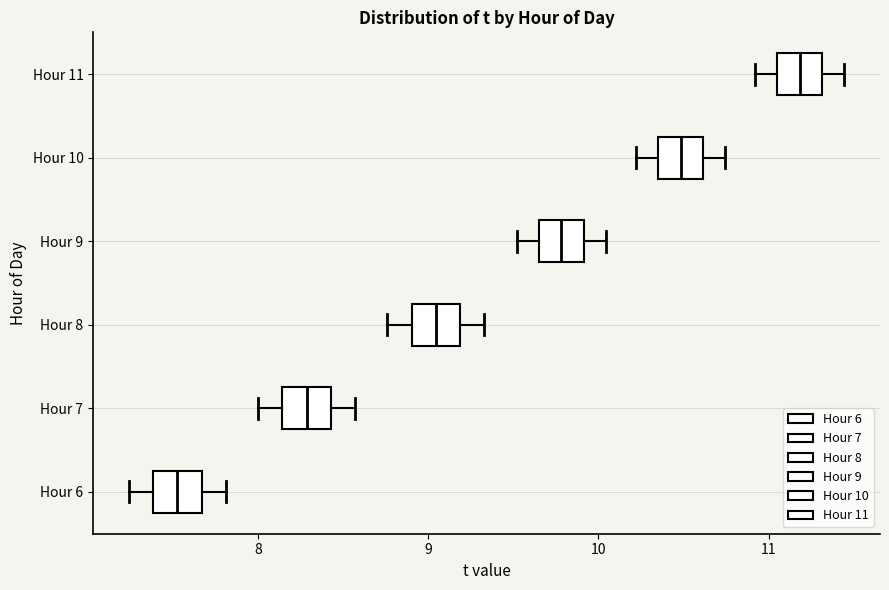

Reading bottom to top, read every box against the x-axis: the position of its median line, the range the box covers, and the ends of its whiskers. The values are not printed on the chart, so give them approximately, as read against the axis.

Hour 6: median 7.5, box 7.4 to 7.7, whiskers 7.2 to 7.8
Hour 7: median 8.3, box 8.1 to 8.4, whiskers 8.0 to 8.6
Hour 8: median 9.0, box 8.9 to 9.2, whiskers 8.8 to 9.3
Hour 9: median 9.8, box 9.7 to 9.9, whiskers 9.5 to 10.0
Hour 10: median 10.5, box 10.4 to 10.6, whiskers 10.2 to 10.7
Hour 11: median 11.2, box 11.1 to 11.3, whiskers 10.9 to 11.4